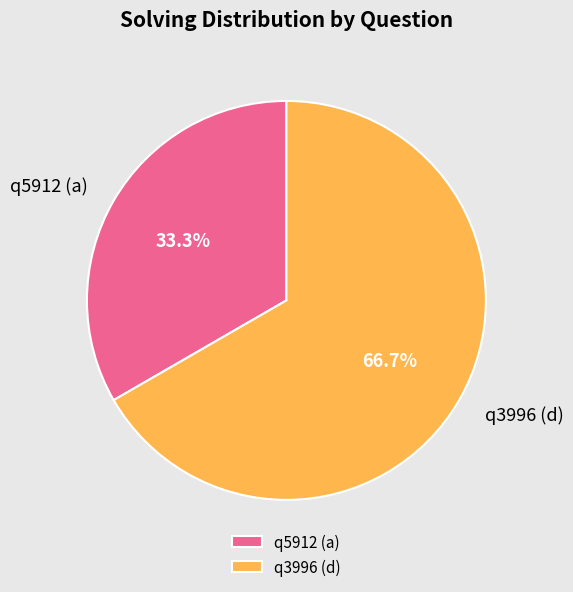

True or false: q5912 (a) accounts for 33% of the total.

True